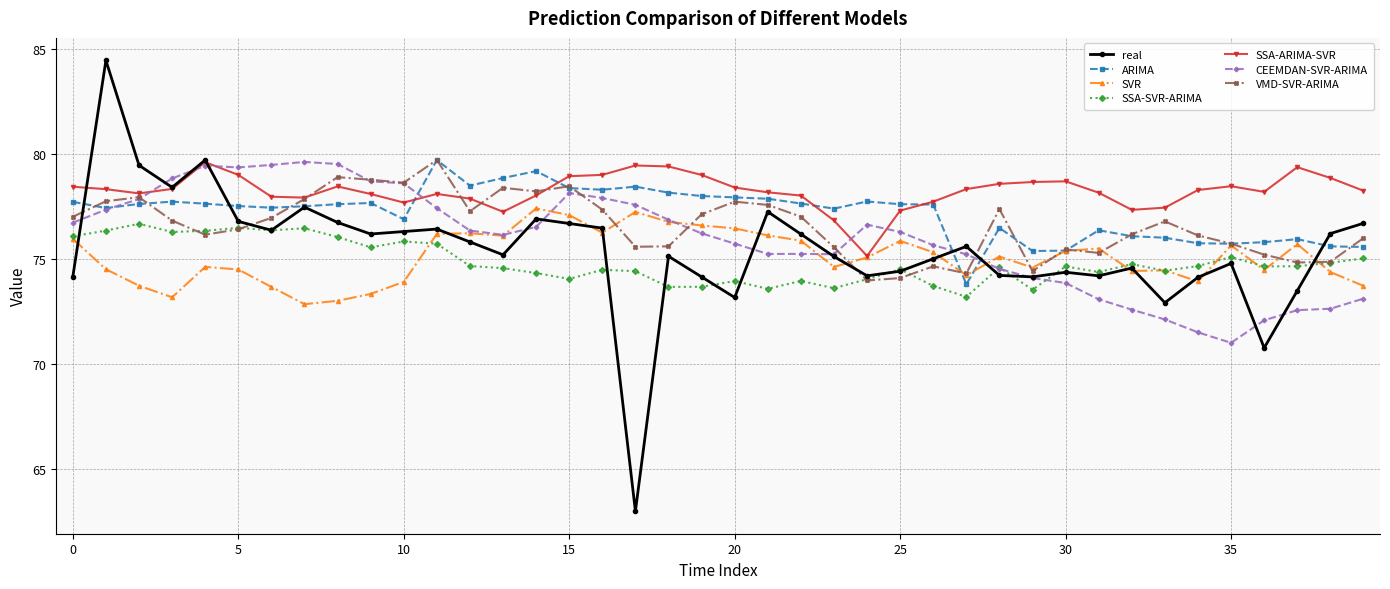

What is the value of the SSA-ARIMA-SVR point at the 40th from the left?

78.3